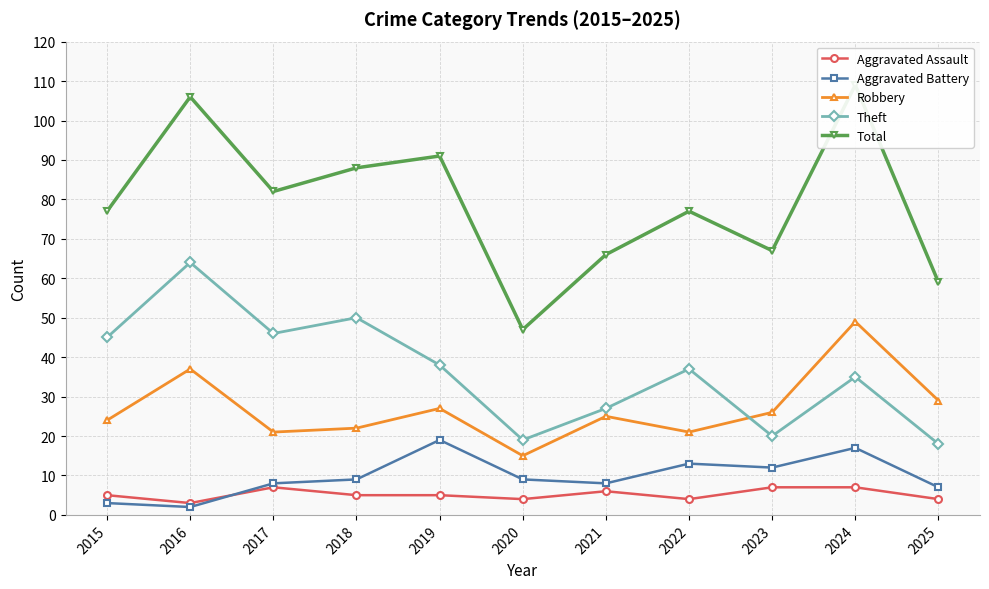

What value does the Aggravated Assault series have at 2016?

3